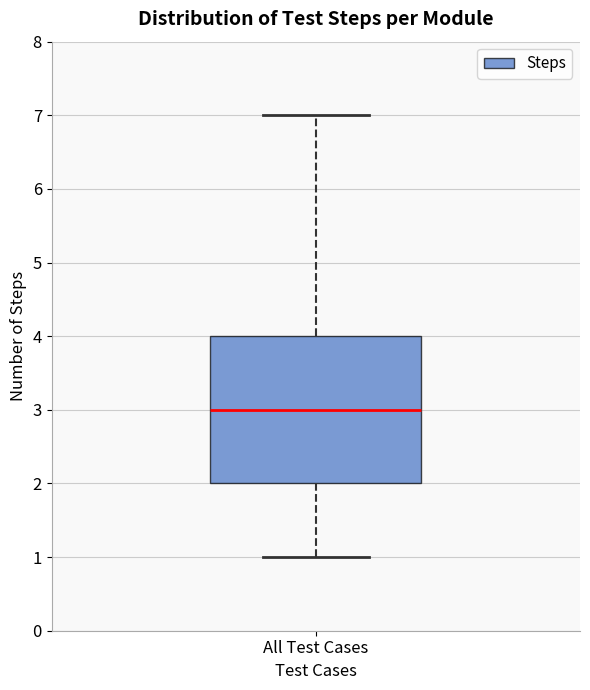

Where does the lower whisker of the box for All Test Cases end on the y-axis? The values are not printed on the chart, so give them approximately, as read against the axis.

1